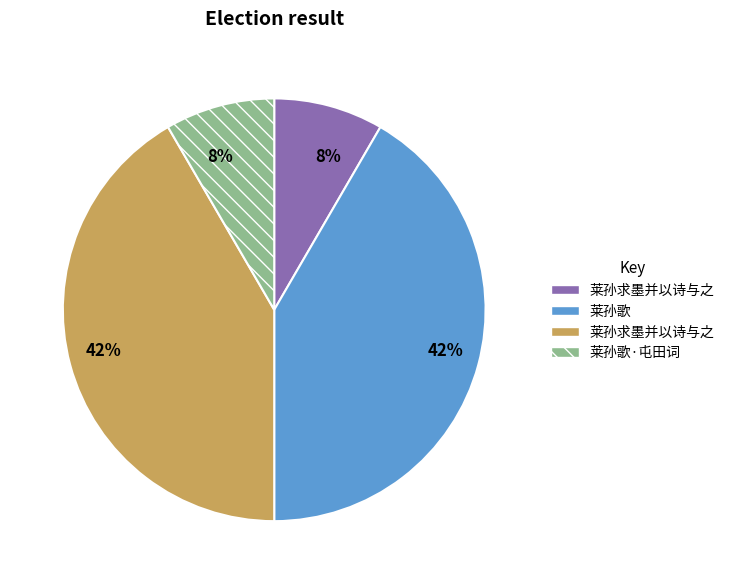

Is there any slice that represents more than half of the pie?

No